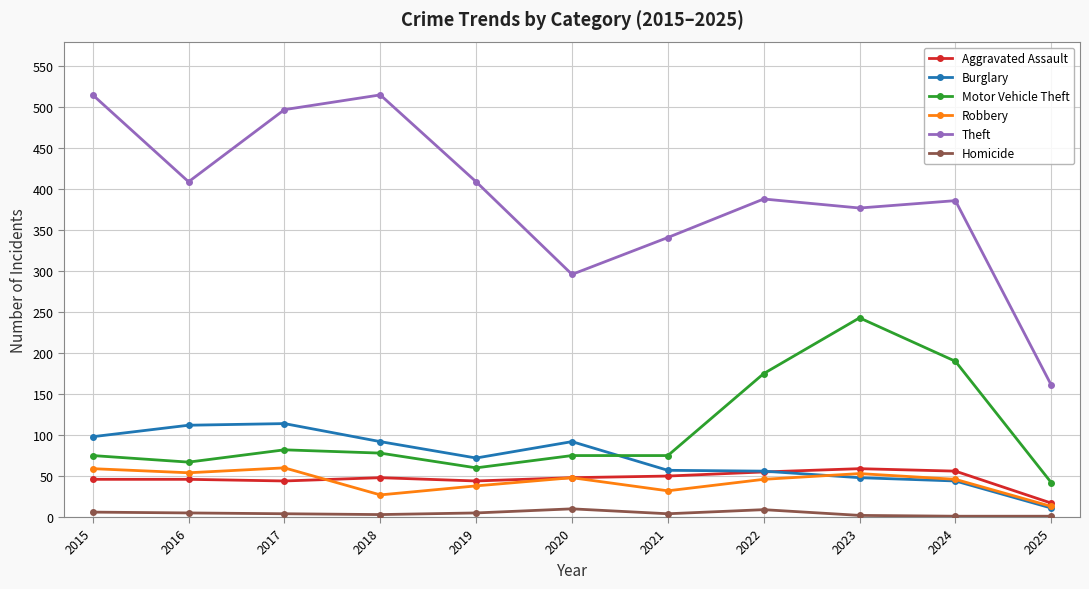

What is the highest value of the Theft series?

515